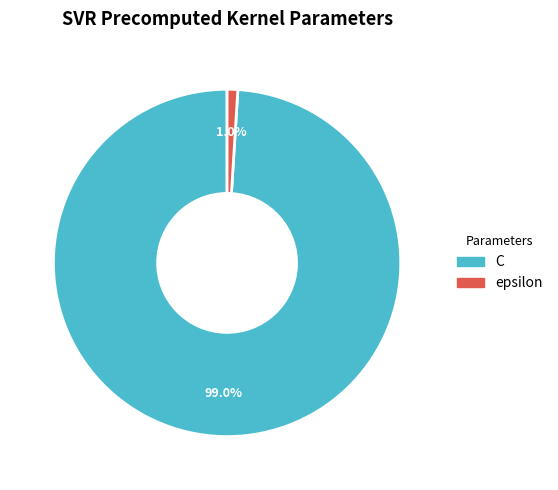

What is the smallest slice in the pie chart?

epsilon